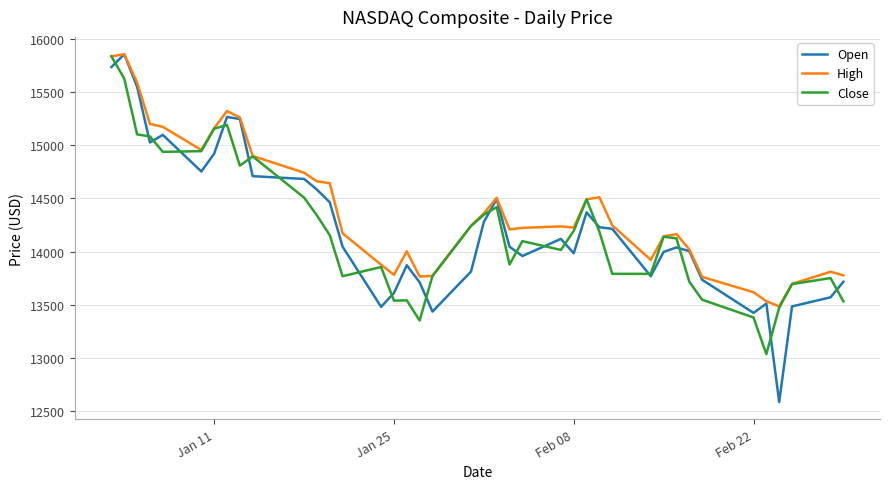

What is the greatest value displayed?

15852.1